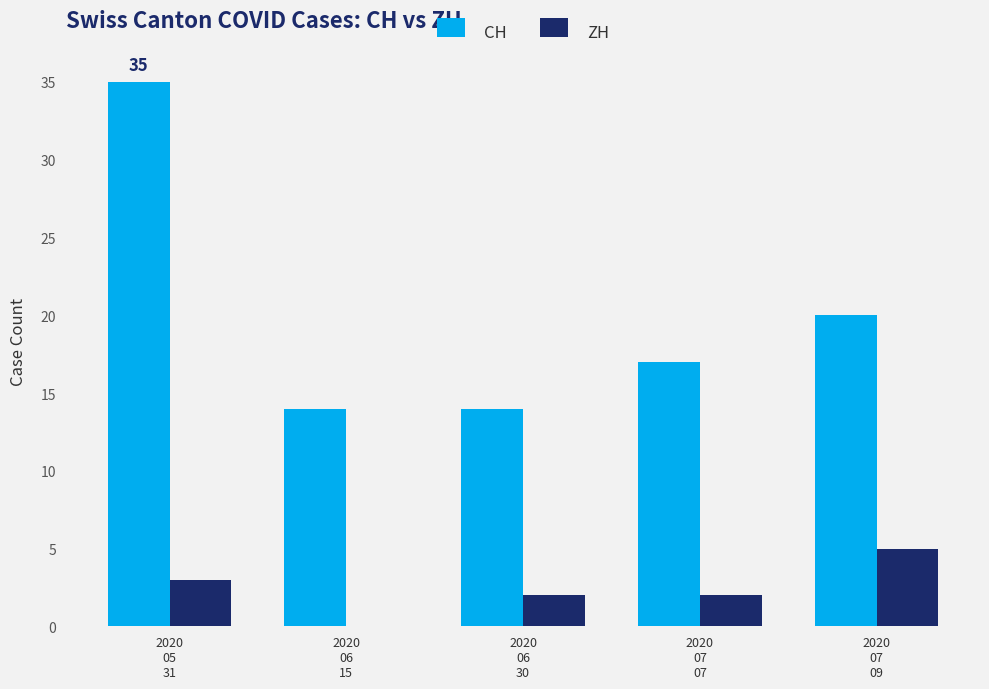

How many CH values are between 14 and 20?

4